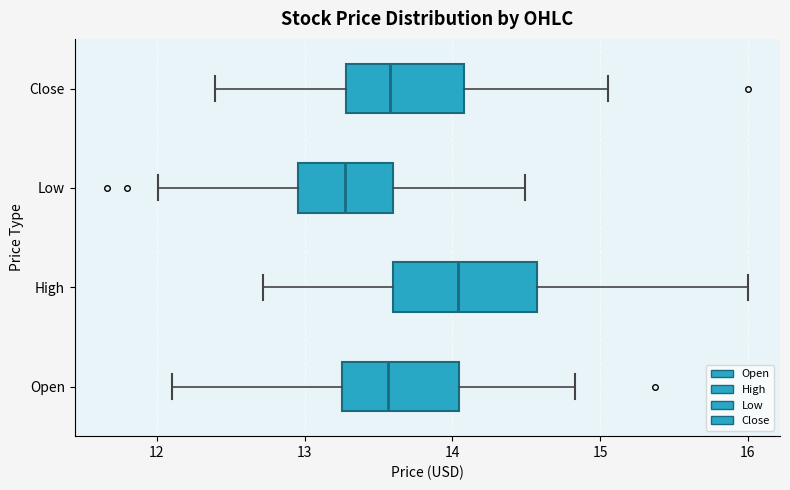

Reading bottom to top, read every box against the x-axis: the position of its median line, the range the box covers, and the ends of its whiskers. The values are not printed on the chart, so give them approximately, as read against the axis.

Open: median 13.6, box 13.3 to 14.0, whiskers 12.1 to 14.8
High: median 14.0, box 13.6 to 14.6, whiskers 12.7 to 16.0
Low: median 13.3, box 13.0 to 13.6, whiskers 12.0 to 14.5
Close: median 13.6, box 13.3 to 14.1, whiskers 12.4 to 15.1